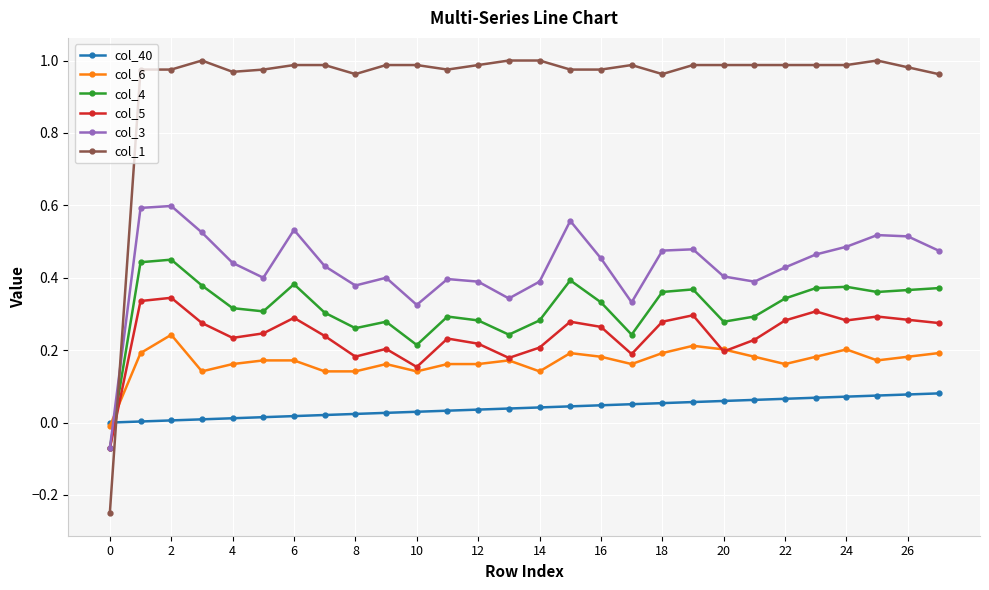

Which series has the largest total across all categories?

col_1